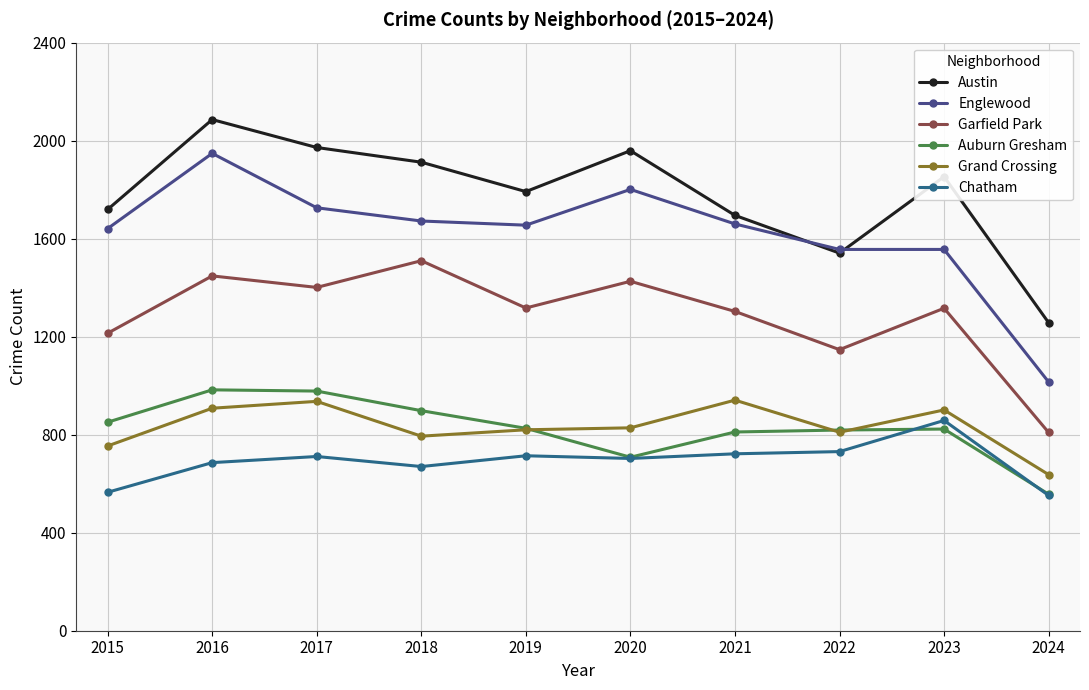

Is it true that Englewood equals 1015 at 2024?

True